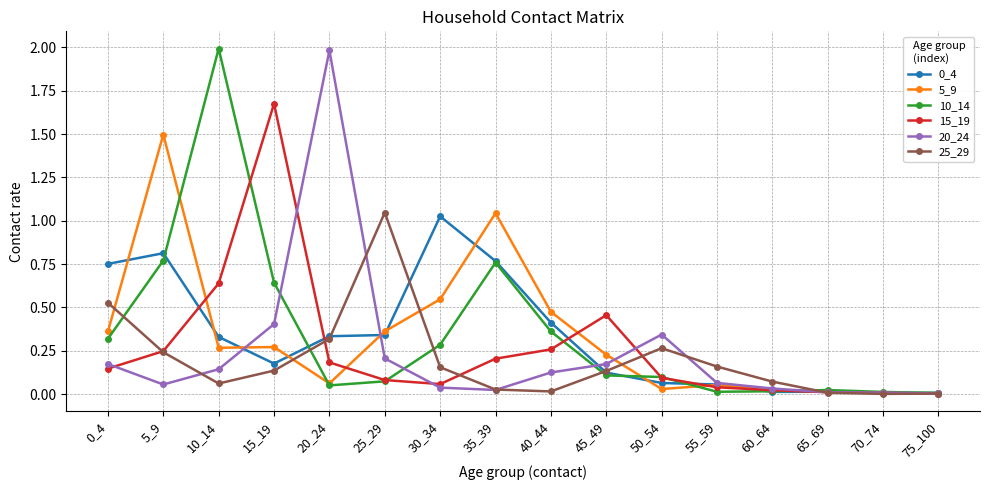

Which series changed the most between 5_9 and 15_19?

15_19